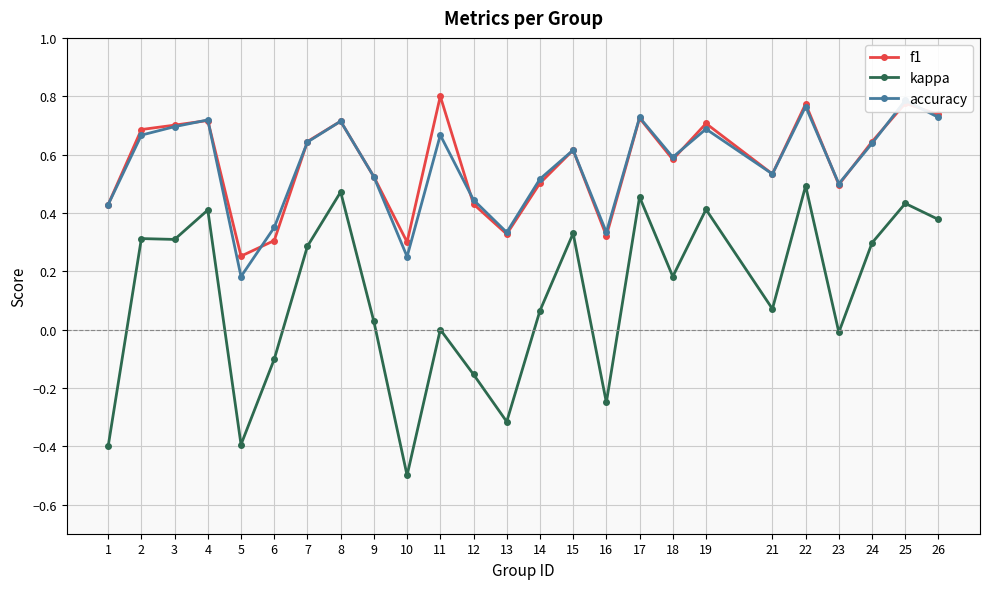

What are all the series names shown in the legend?

f1, kappa, accuracy